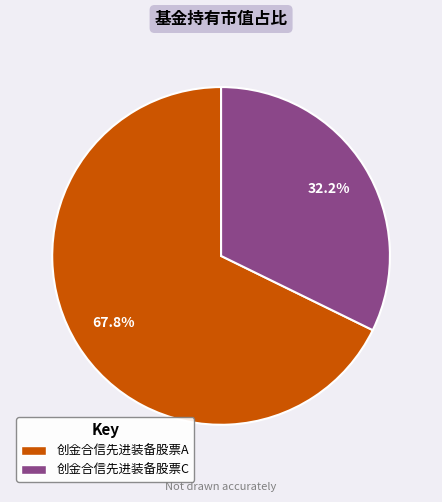

Combined, what portion of the pie is 创金合信先进装备股票C and 创金合信先进装备股票A?

100.0%